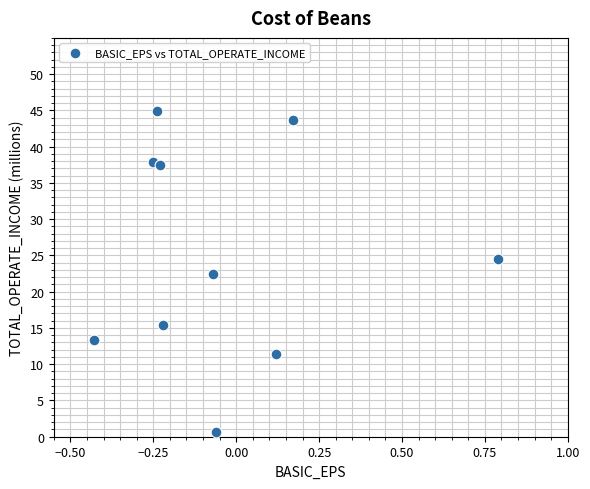

What is the range of X values (max minus min)?

1.2